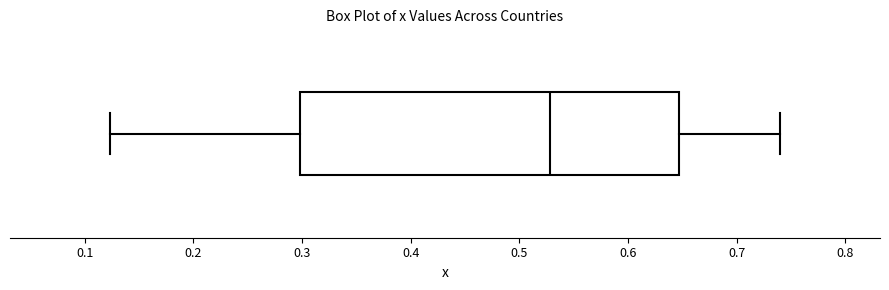

Transcribe this box plot: give where the median line is, the range the box spans, and where the two whiskers end, as read against the x-axis. The values are not printed on the chart, so give them approximately, as read against the axis.

median 0.53, box 0.30 to 0.65, whiskers 0.12 to 0.74